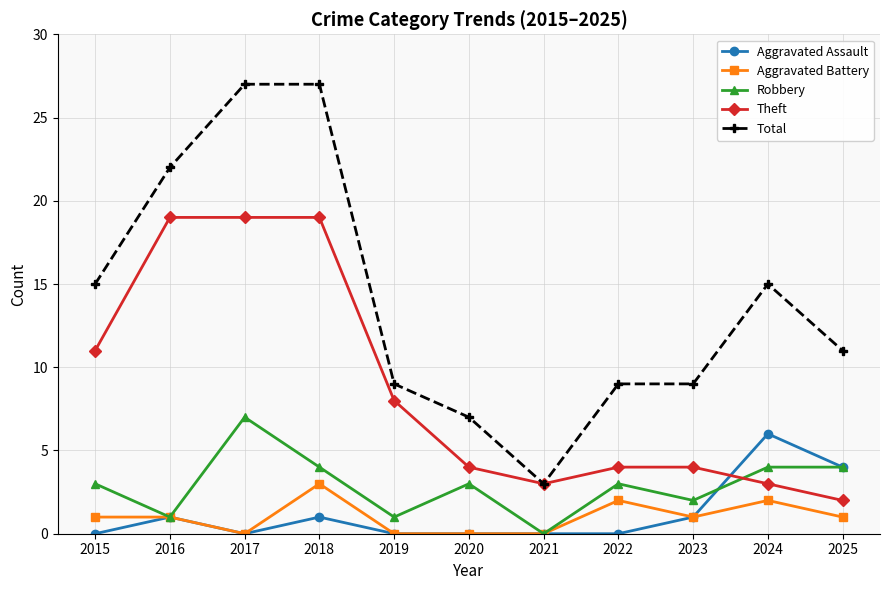

Is it true that Robbery equals 1 at 2016?

True